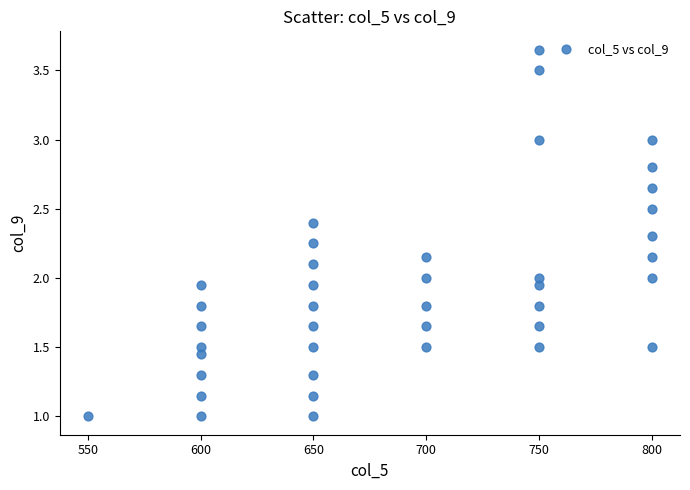

What is the range of X values (max minus min)?

250.0